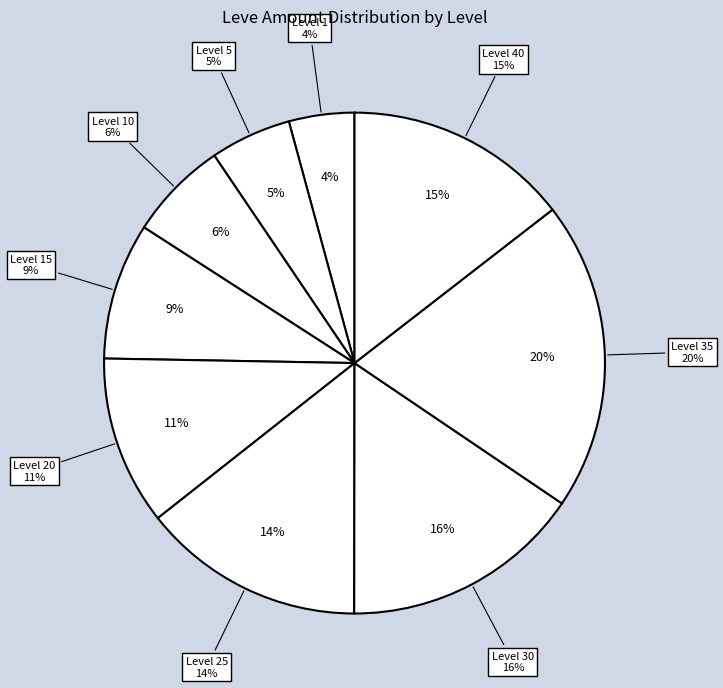

Is 35 the majority of the pie?

No